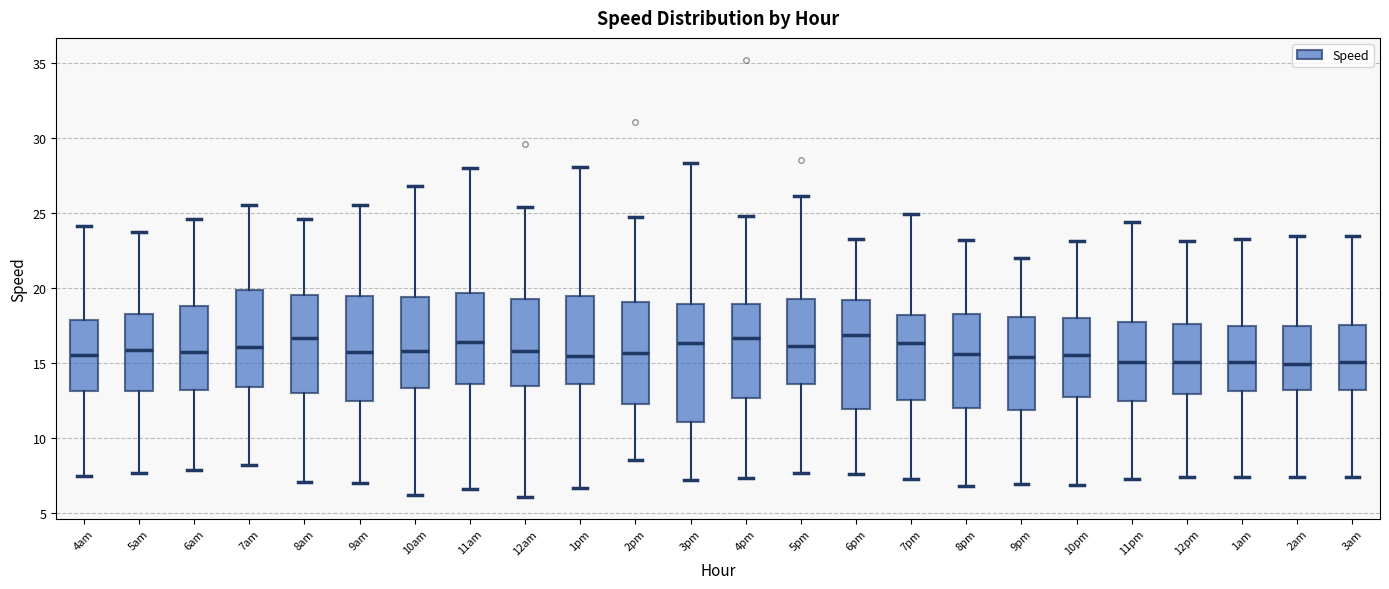

Comparing the boxes themselves (not the whiskers), which one is the tallest?

3pm